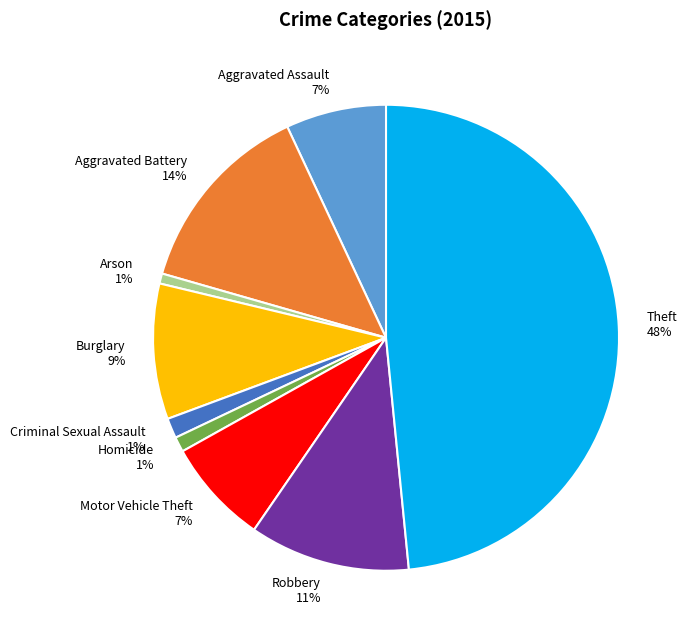

Which has a higher value, Criminal Sexual Assault or Burglary?

Burglary